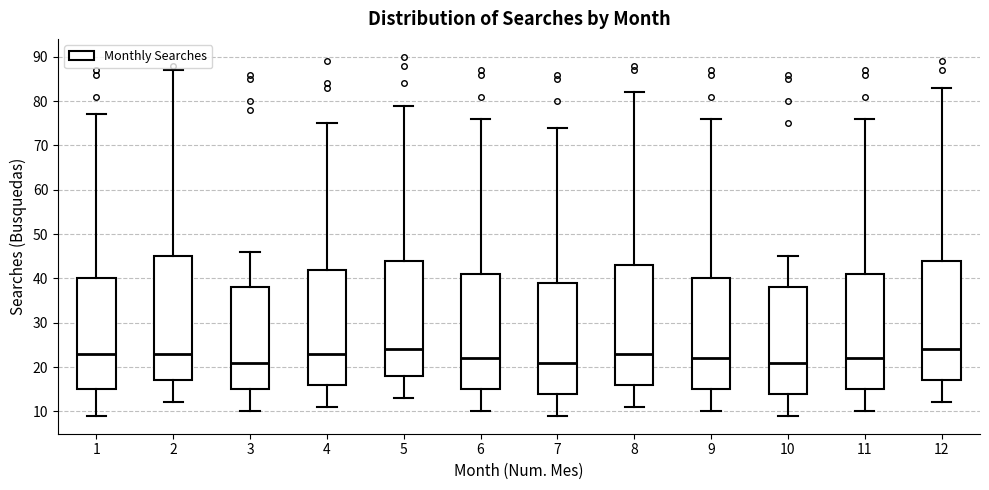

Comparing the boxes themselves (not the whiskers), which one is the tallest?

2